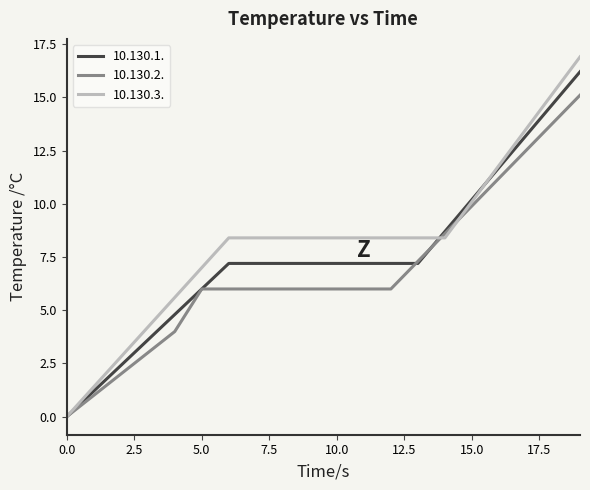

What is the greatest value displayed?

16.9